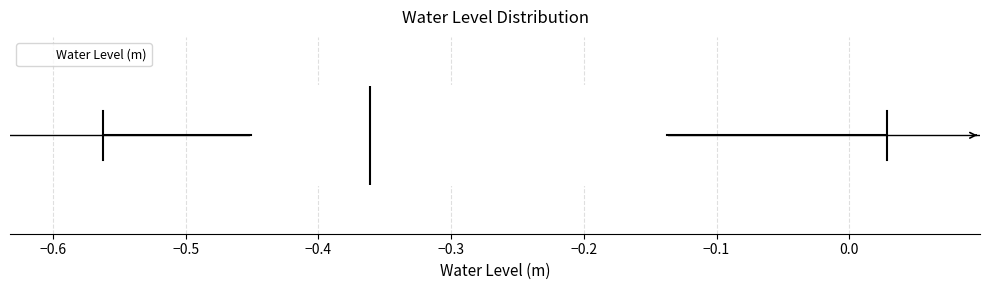

Where does the right whisker of the box end on the x-axis? The values are not printed on the chart, so give them approximately, as read against the axis.

0.03